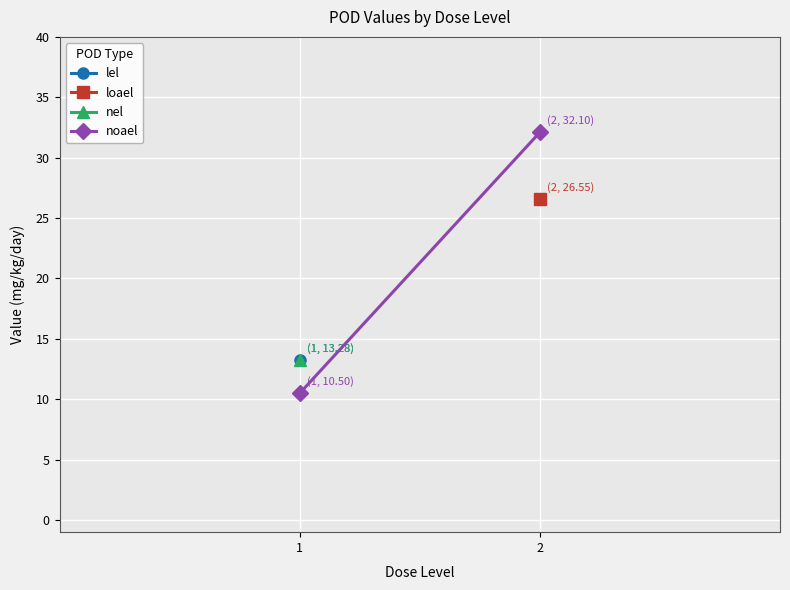

What is the change in value from 1 to 2?

+21.6